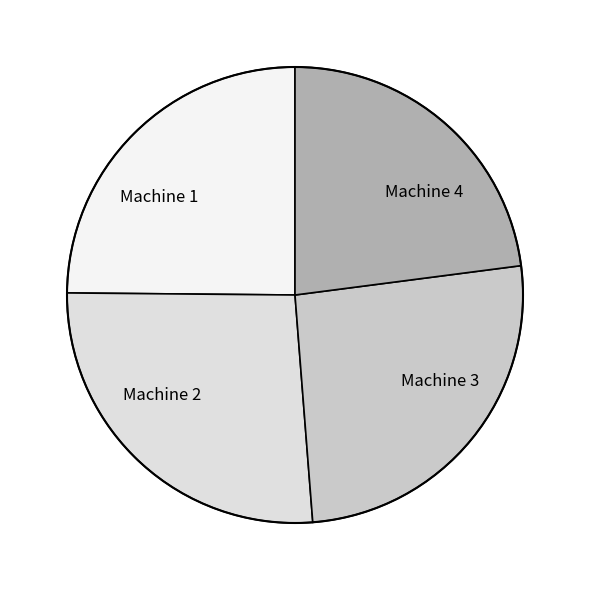

Do Machine 4 and Machine 2 together represent more than half of the pie?

No